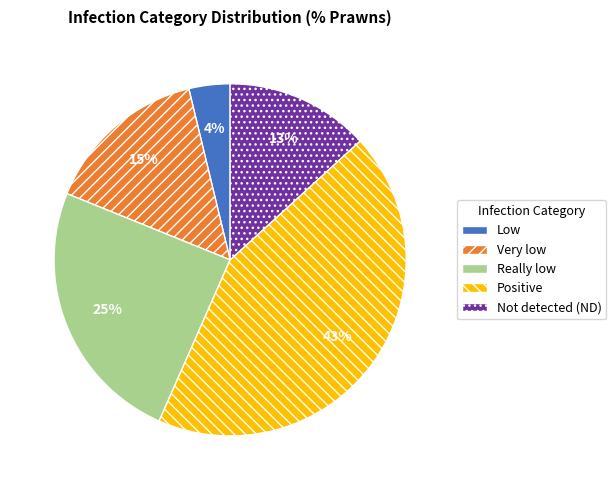

Combined, do Not detected (ND) and Very low account for over 50%?

No